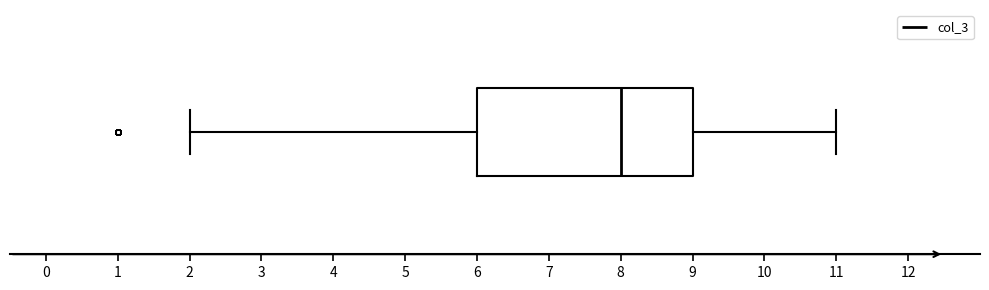

Read this box plot against the x-axis: the position of the median line, the range covered by the box, and the ends of both whiskers. The values are not printed on the chart, so give them approximately, as read against the axis.

median 8, box 6 to 9, whiskers 2 to 11